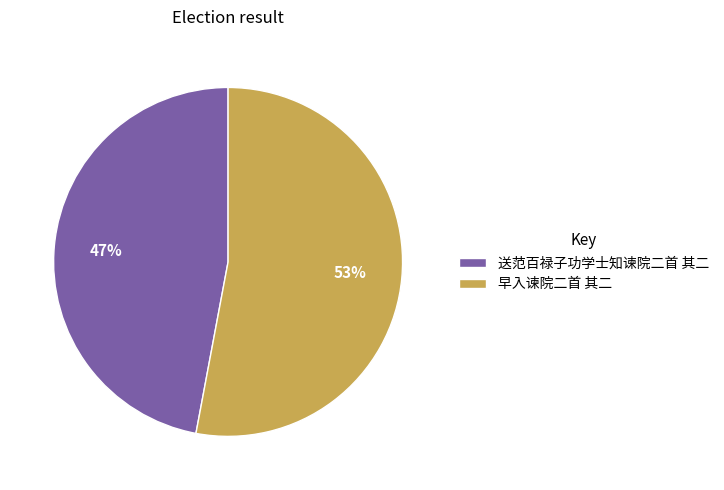

Combined, do 早入谏院二首 其二 and 送范百禄子功学士知谏院二首 其二 account for over 50%?

Yes